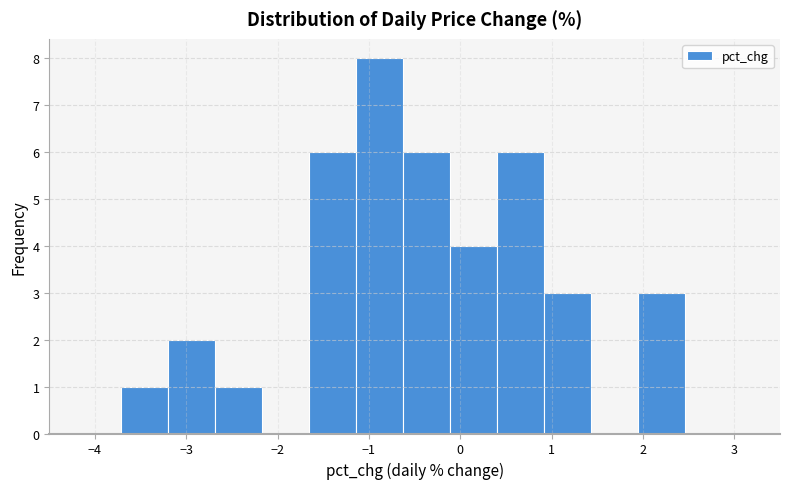

What is the height of the bar covering -0.6 to -0.1 on the x-axis? Neither the bar edges nor the heights are printed on the chart, so give them approximately, as read against the axes.

6